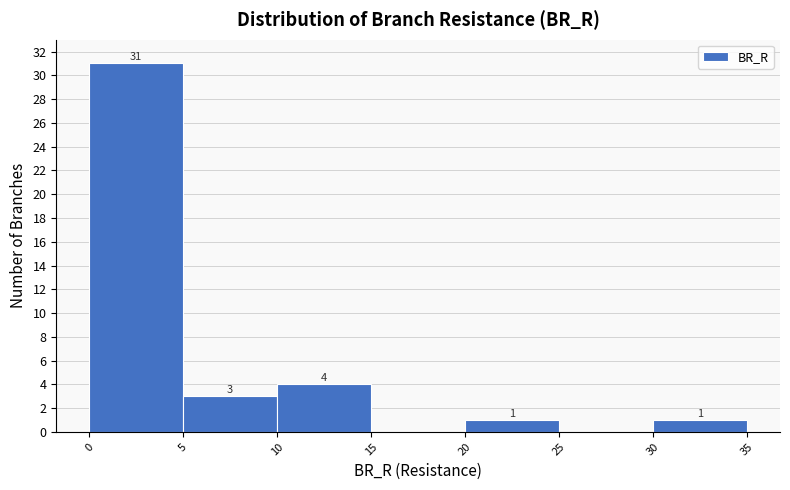

Over which range of the x-axis is the bar tallest?

0 to 5